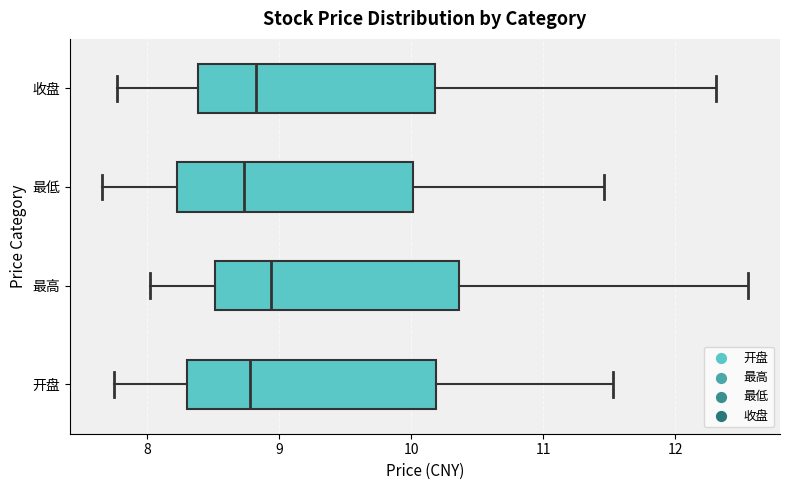

Which box has the furthest to the right median line?

最高